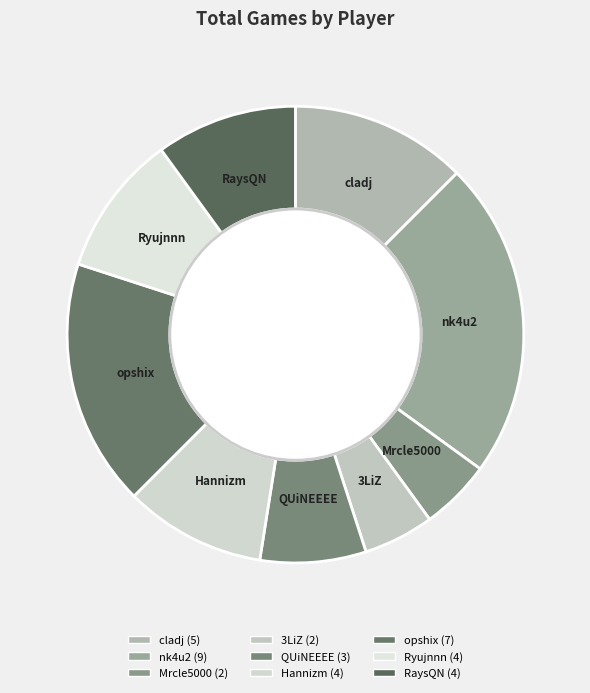

Between nk4u2 and opshix, which is larger?

nk4u2